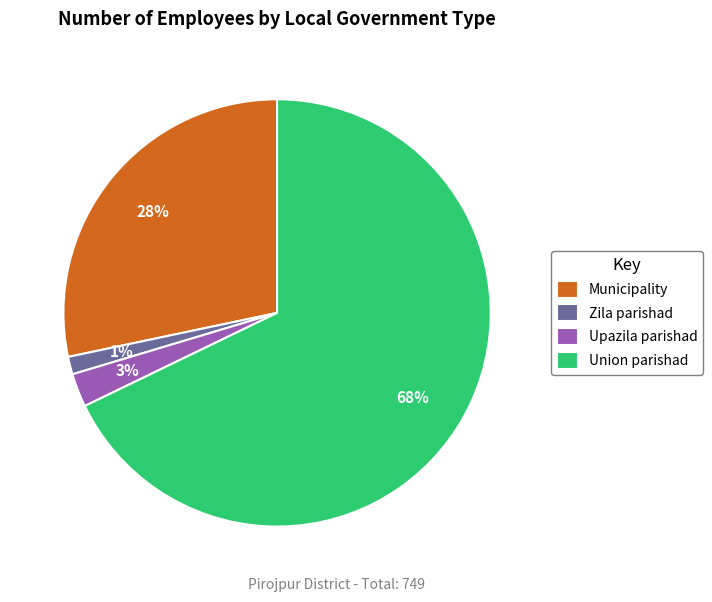

Which slice is the smallest?

Zila parishad